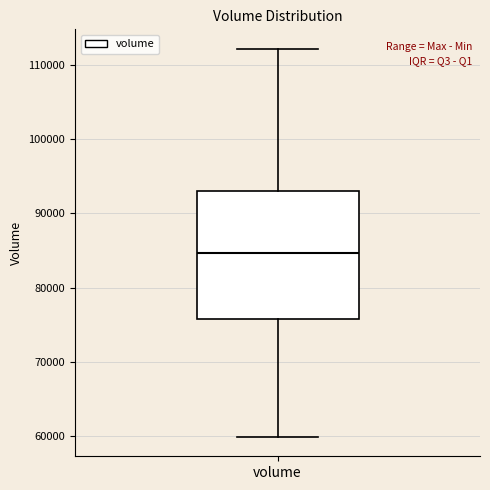

Where is the upper edge of the box for volume on the y-axis? The values are not printed on the chart, so give them approximately, as read against the axis.

93000